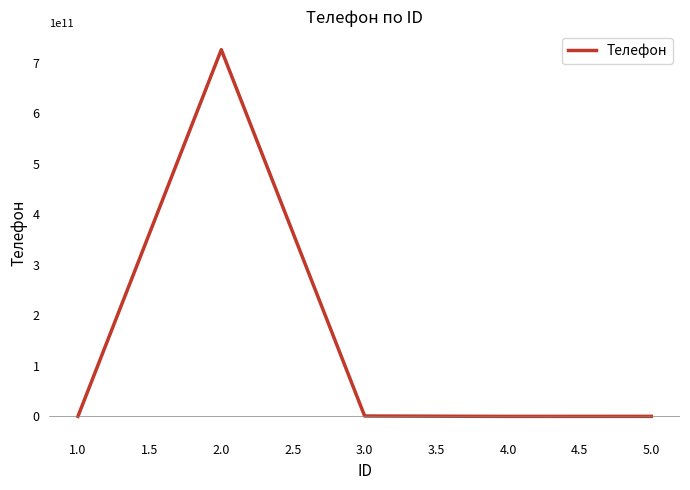

What is the smallest value displayed?

736485